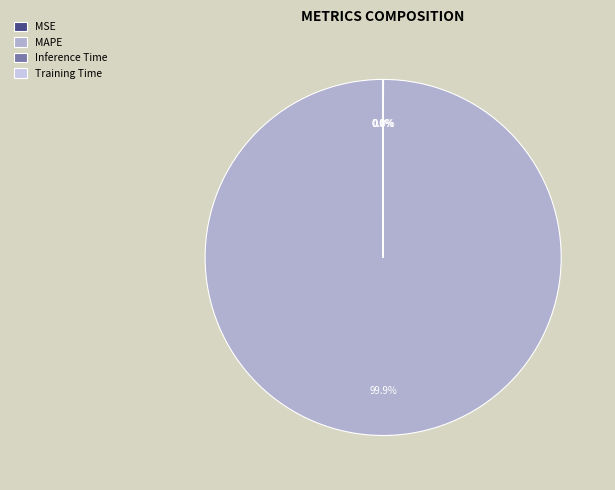

Which category has the biggest portion of the pie?

MAPE